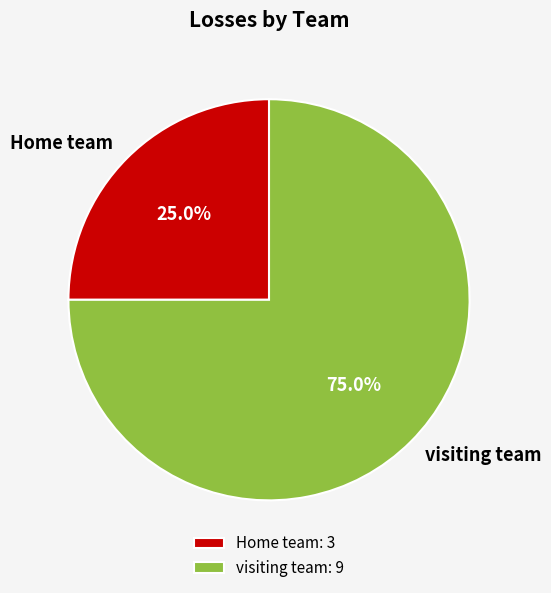

To the nearest percent, what portion does Home team represent?

25%